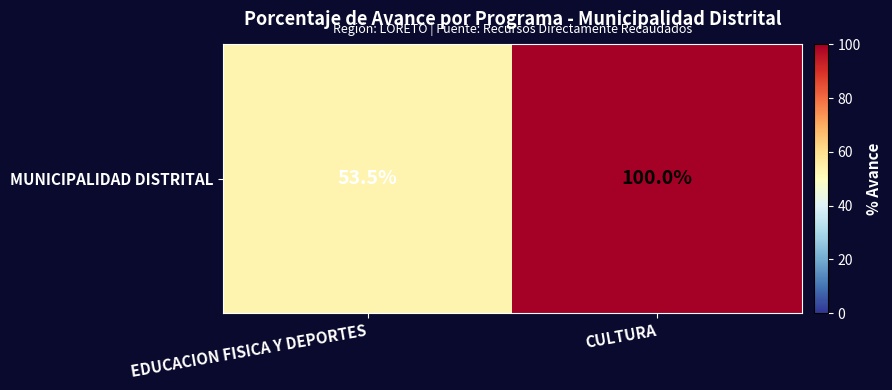

Count the number of data series in this chart.

1